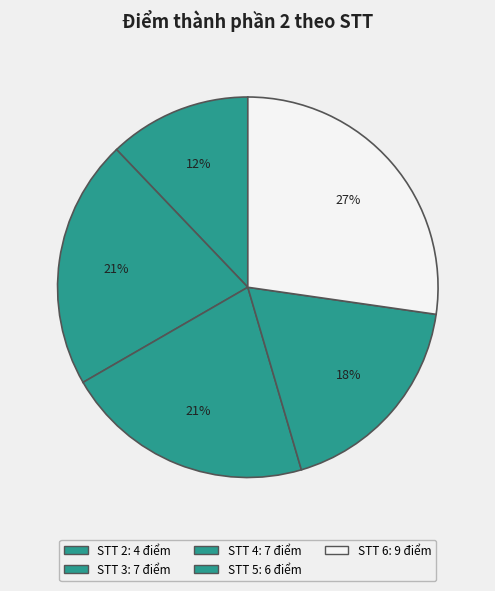

Which slice is the largest?

6